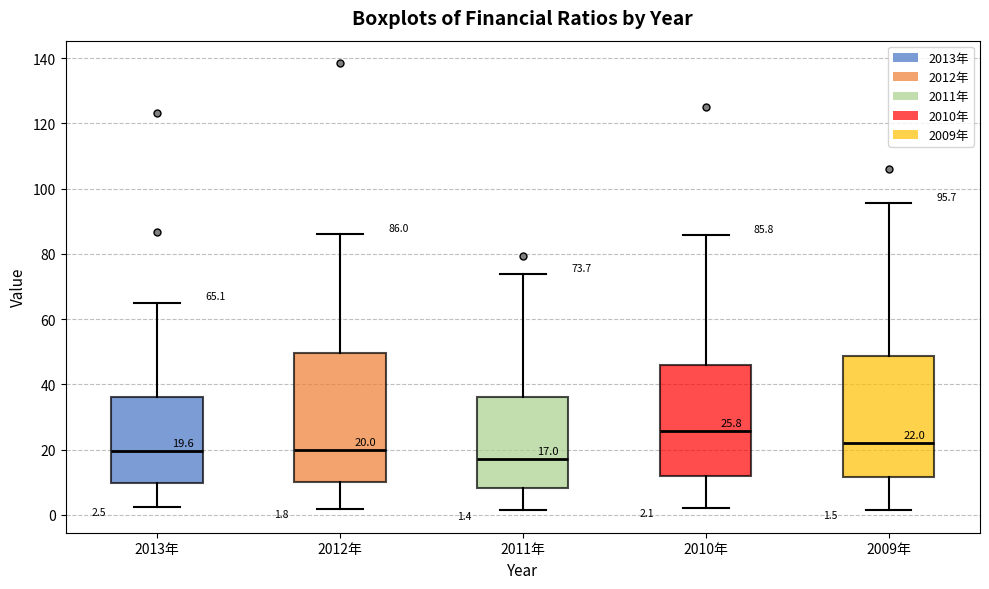

Which box has the highest median line?

2010年